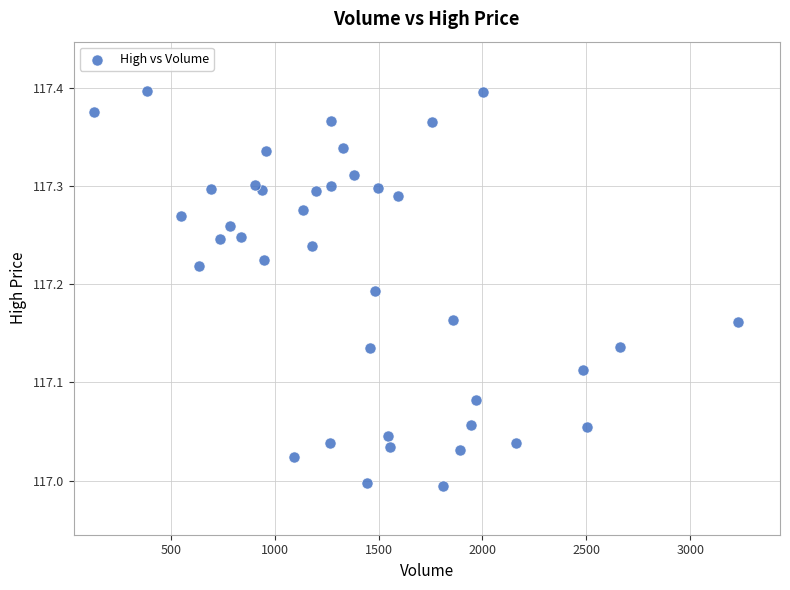

What is the range of X values (max minus min)?

3100.0